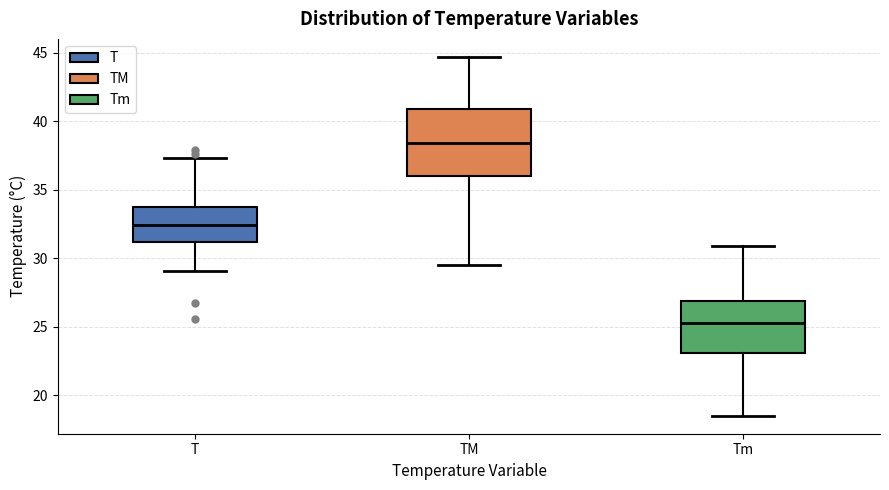

Comparing the boxes themselves (not the whiskers), which one is the tallest?

TM